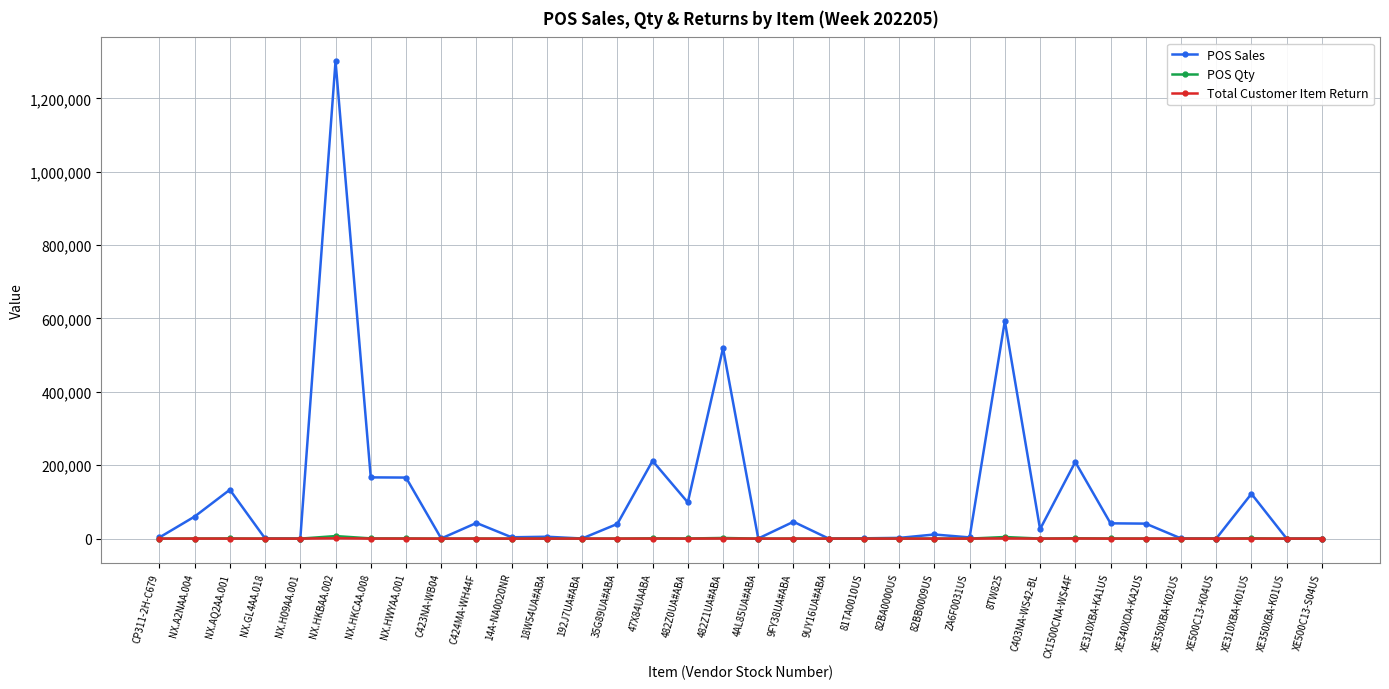

Count the number of data series in this chart.

3